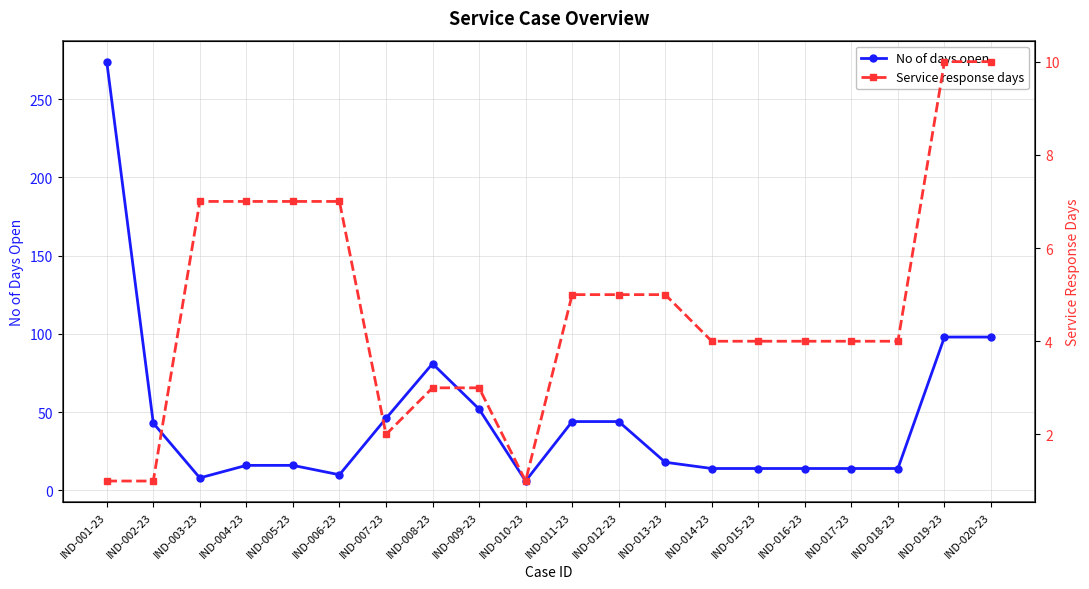

Is it true that Service response days equals 1 at IND-010-23?

False